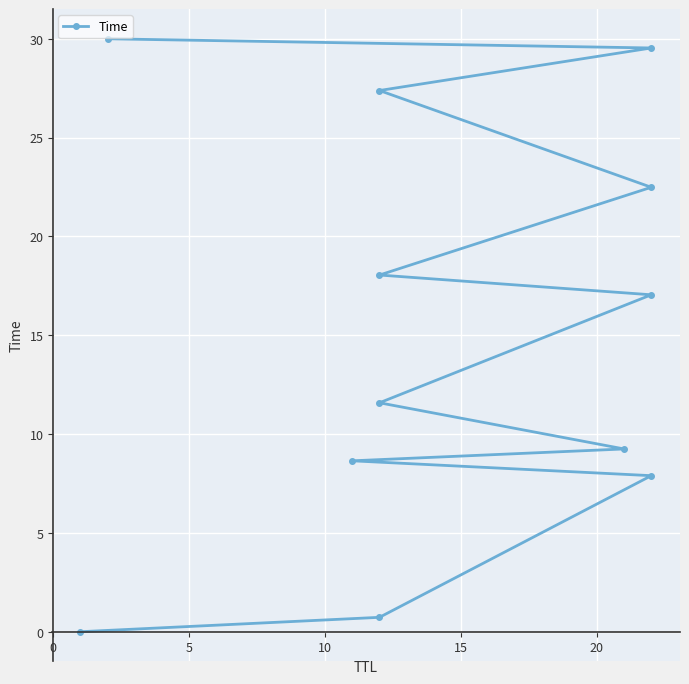

True or false: the data shows 12.0 at 5.

False